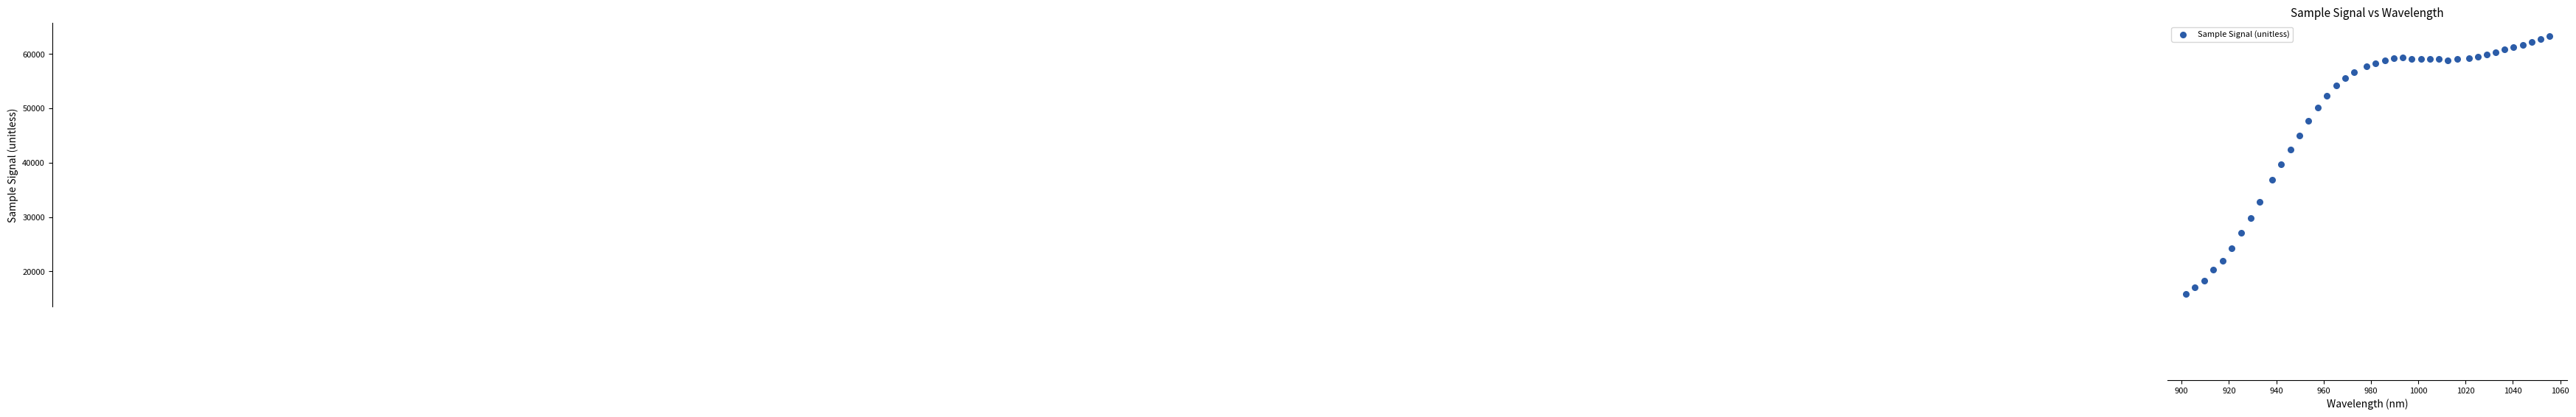

What is the range of Y values (max minus min)?

47454